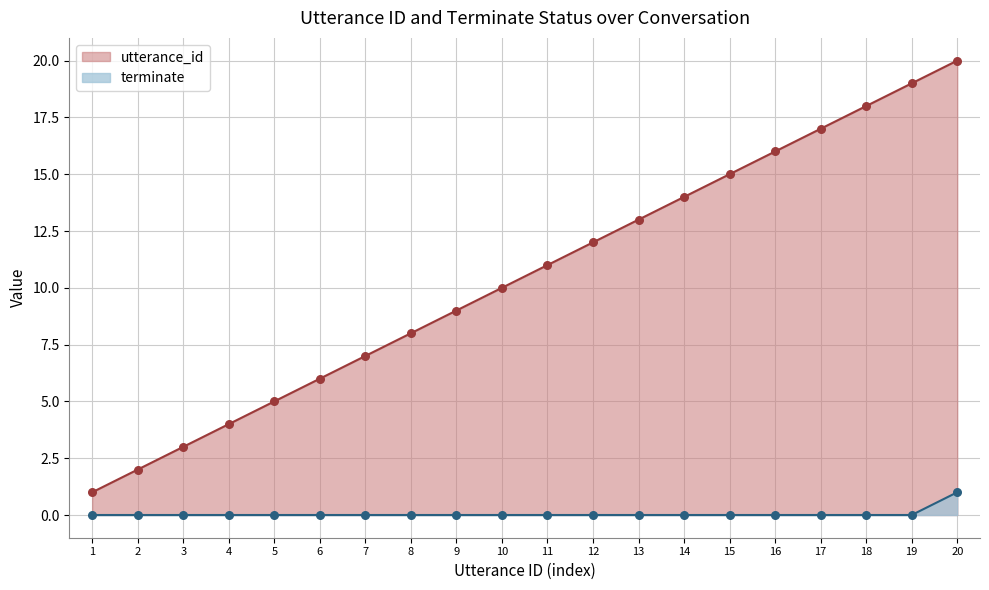

At which category is the sum across all series the highest?

20